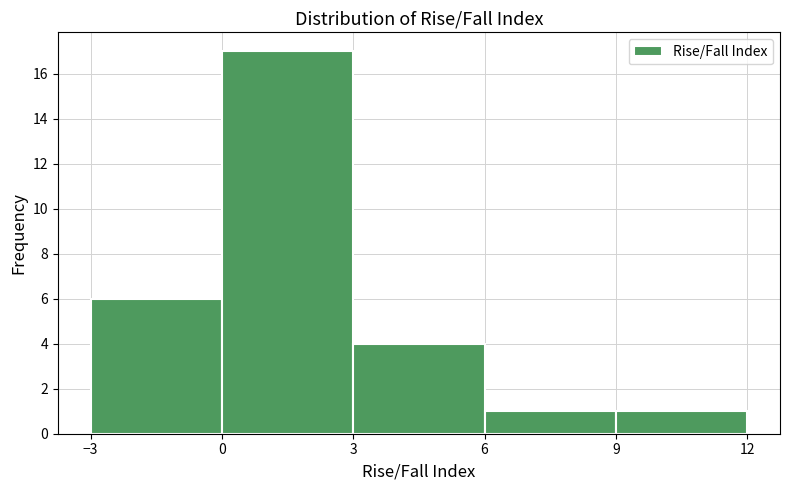

Which range on the x-axis has the tallest bar?

0 to 3